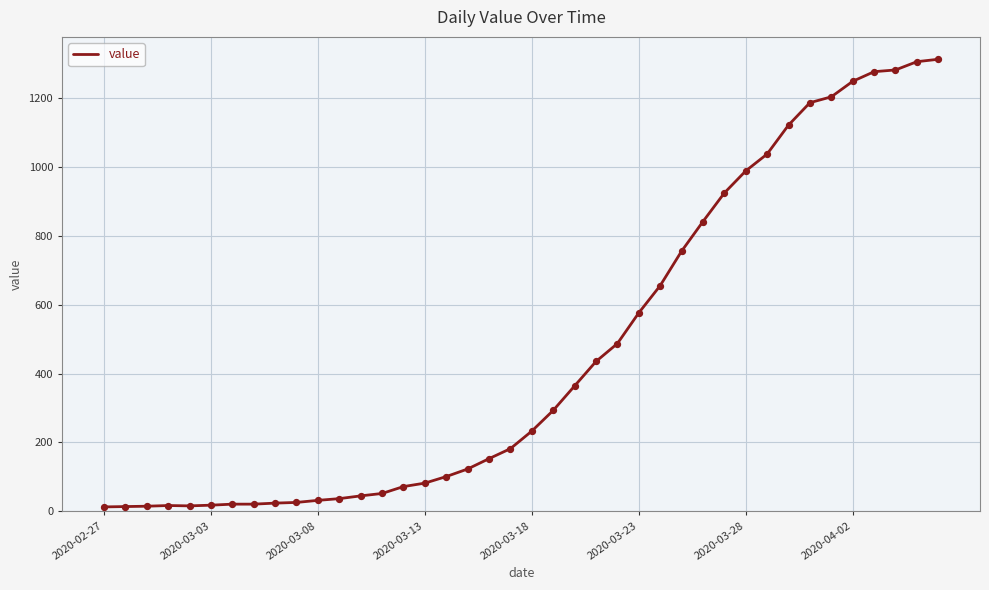

What is the maximum value shown in the chart?

1312